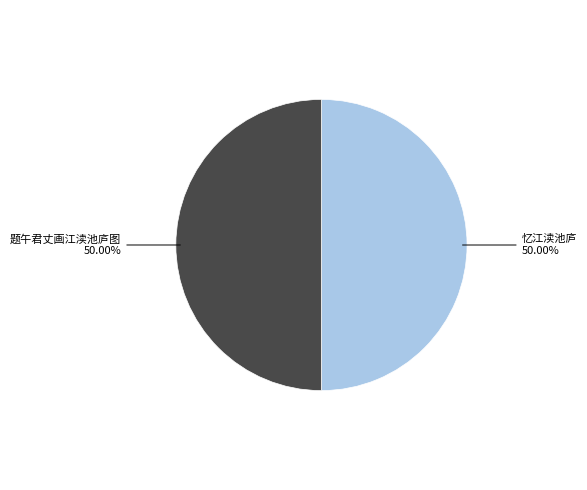

Combined, do 忆江渎池庐 and 题午君丈画江渎池庐图 account for over 50%?

Yes